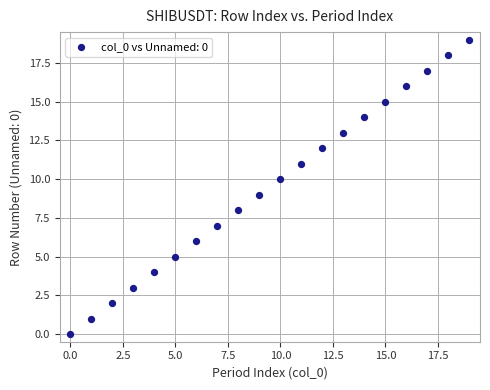

What is the range of Y values (max minus min)?

19